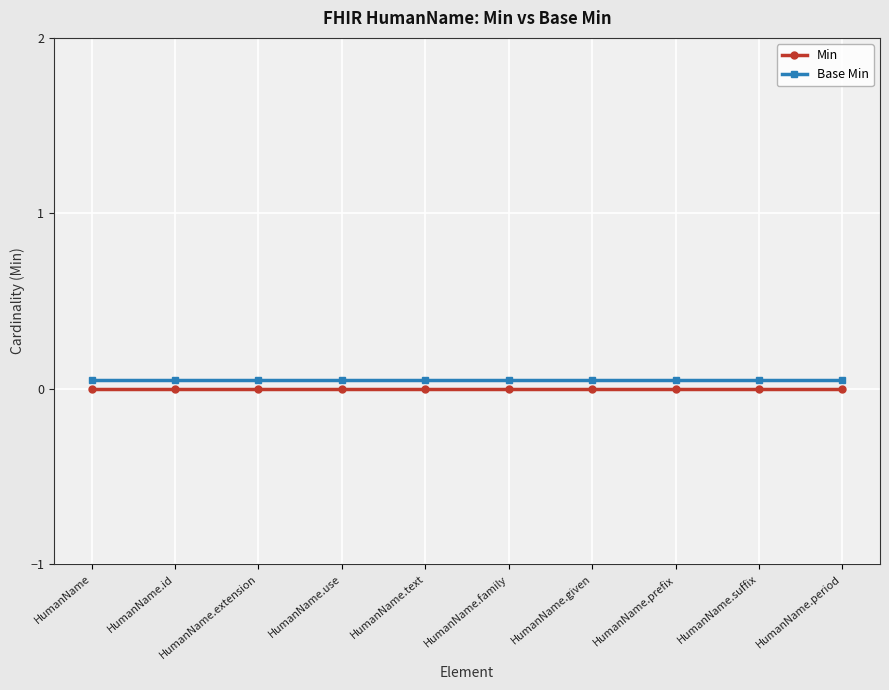

What is the label of the 7th point from the left?

HumanName.given